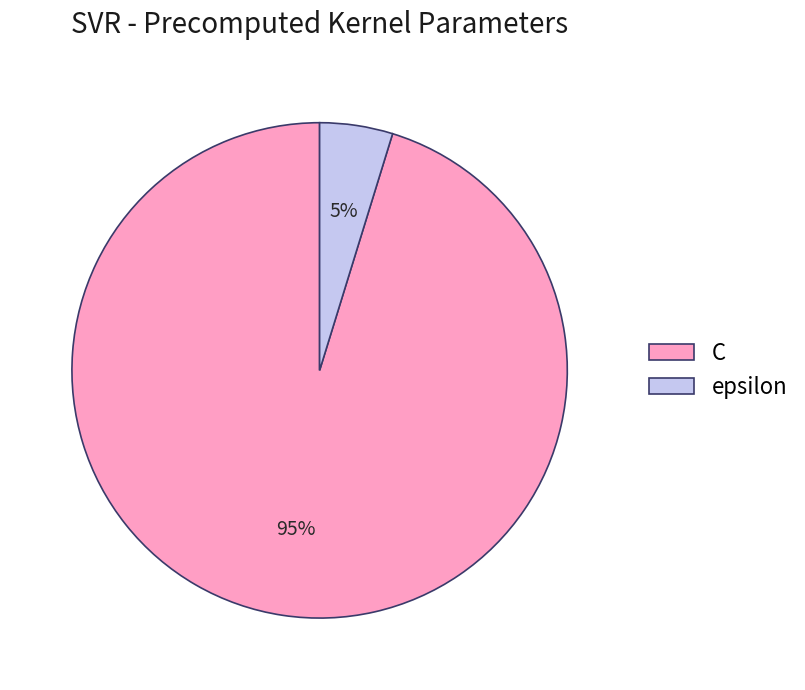

Between epsilon and C, which is larger?

C